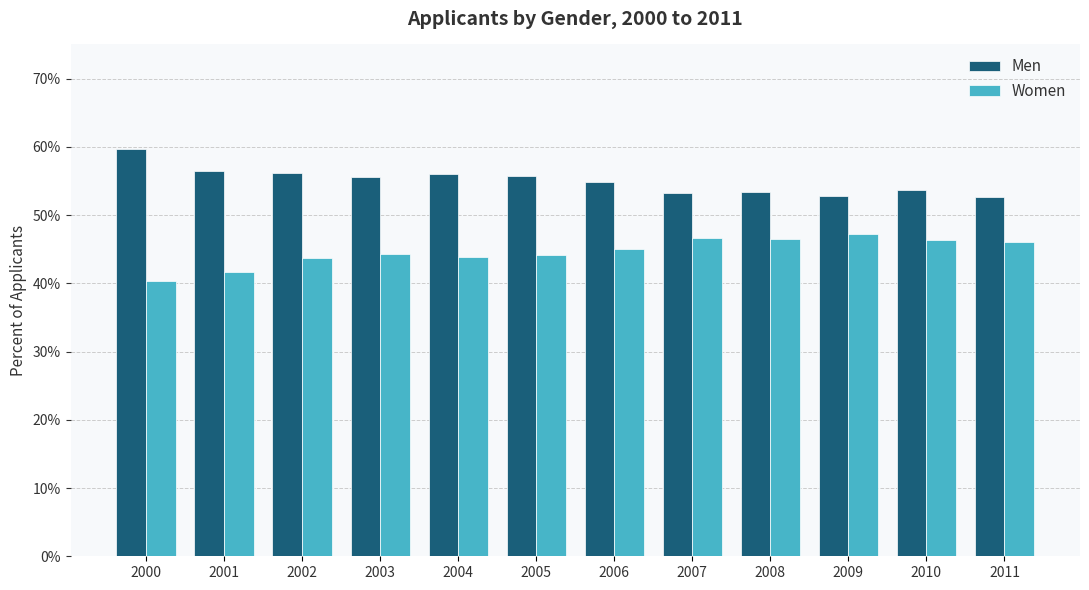

How many Men values are between 0 and 1?

12